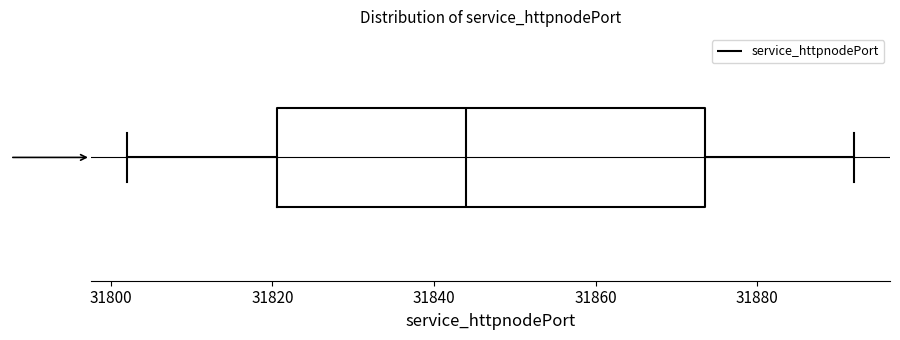

Transcribe this box plot: give where the median line is, the range the box spans, and where the two whiskers end, as read against the x-axis. The values are not printed on the chart, so give them approximately, as read against the axis.

median 31844, box 31820 to 31874, whiskers 31802 to 31892